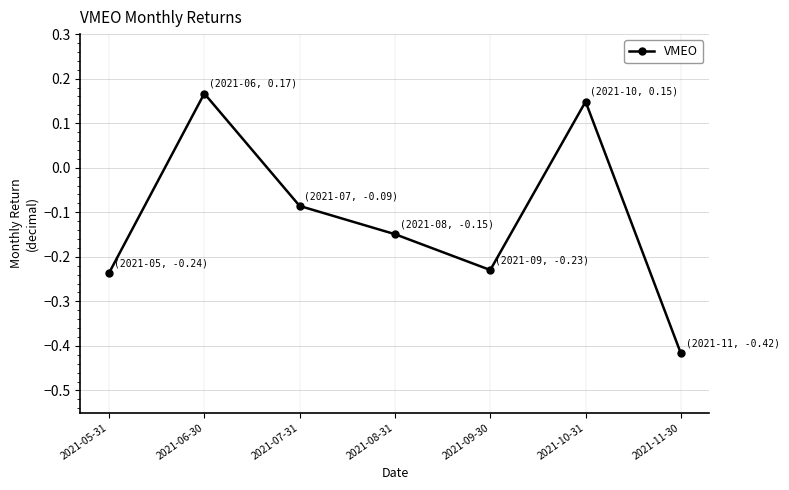

How many lines are shown in the chart?

1